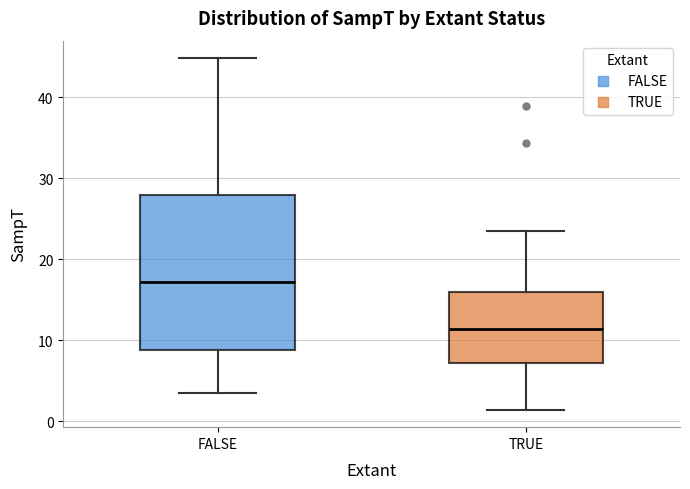

Where does the upper whisker of the box for TRUE end on the y-axis? The values are not printed on the chart, so give them approximately, as read against the axis.

23